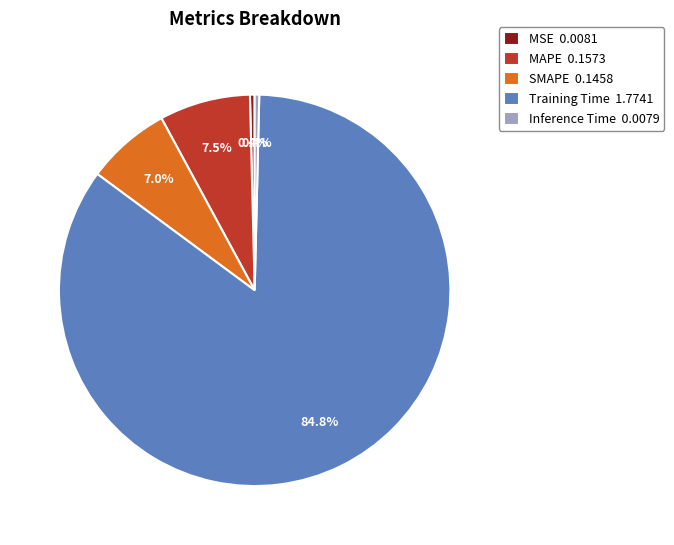

Combined, do MAPE and SMAPE account for over 50%?

No